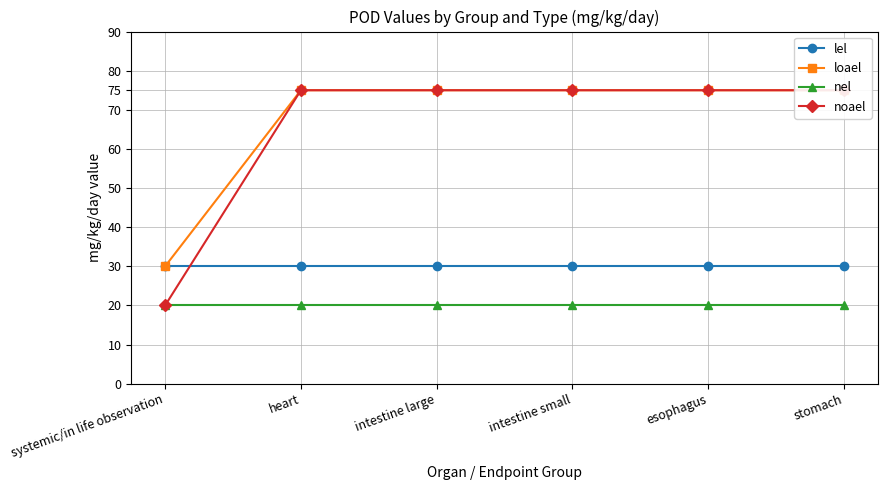

List the series in order of their peak value, lowest first.

nel, lel, loael, noael